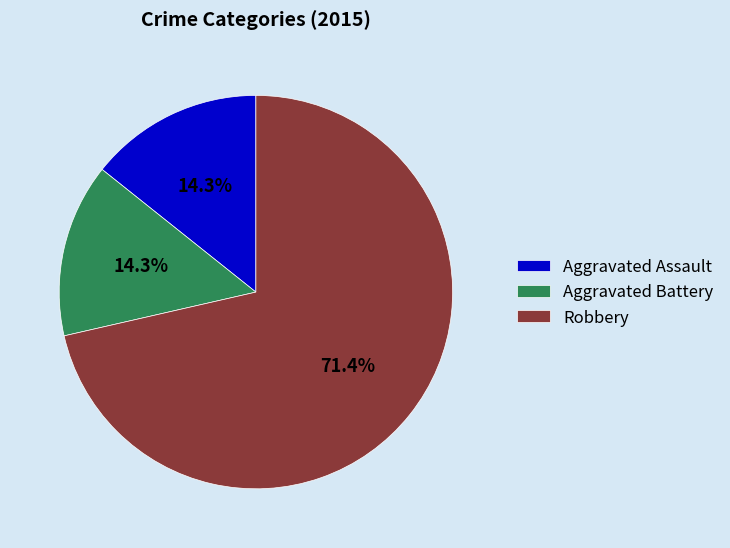

To the nearest percent, what percentage of the pie is Aggravated Assault?

14%